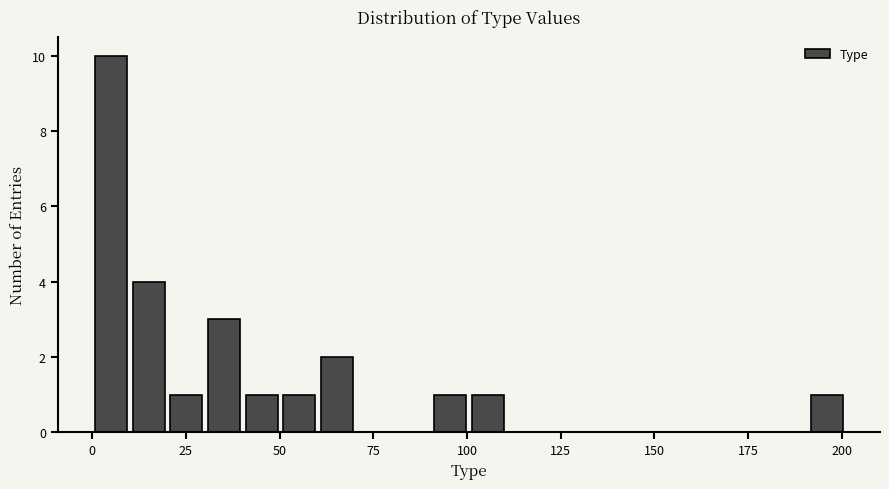

Around what value on the x-axis is the tallest bar? Give the approximate position of its centre, as read against the axis.

5